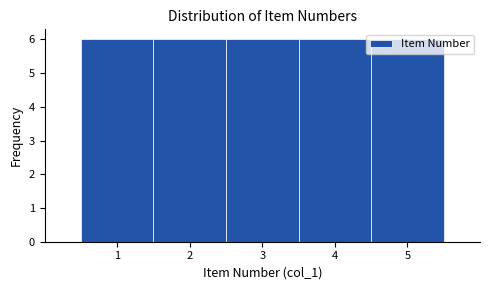

What is the height of the bar covering 4.5 to 5.5 on the x-axis? The values are not printed on the chart, so give them approximately, as read against the axis.

6